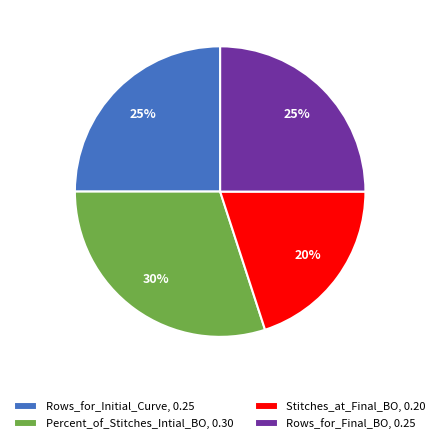

How many segments does this pie chart have?

4